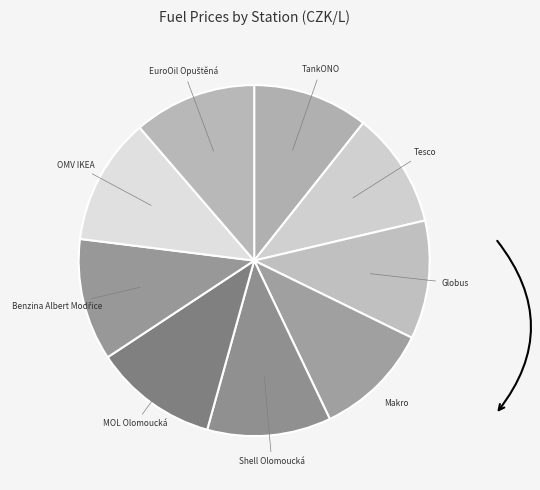

Which has a higher value, Tesco or OMV IKEA?

OMV IKEA